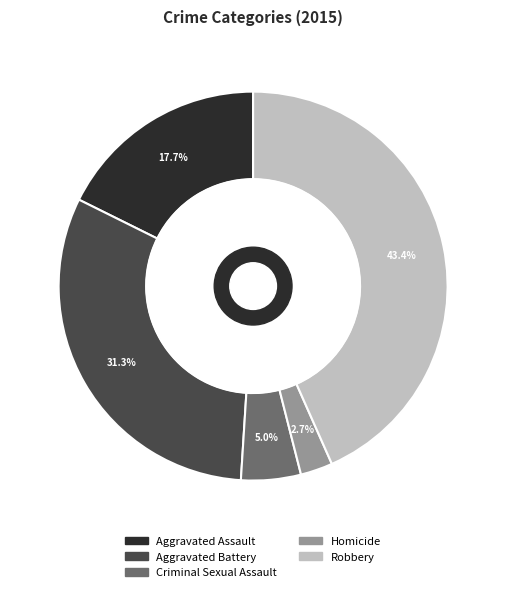

Approximately how many times larger is the value at Aggravated Battery compared to Robbery?

0.7